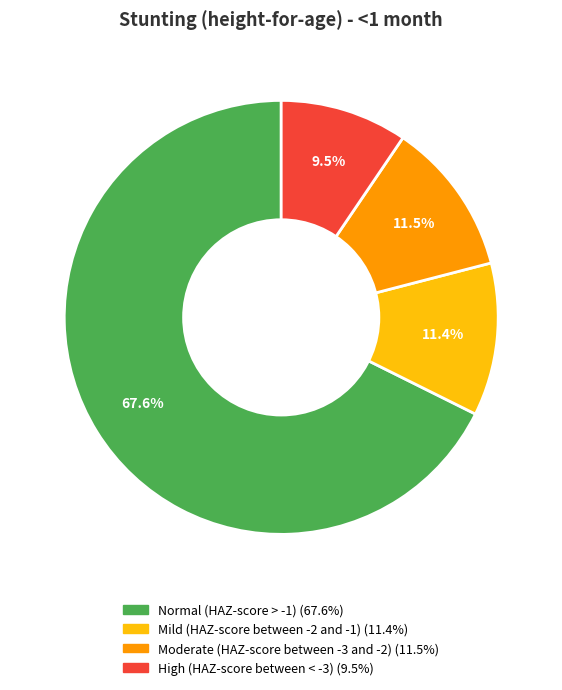

True or false: Mild (HAZ-score between -2 and -1) accounts for 11% of the total.

True